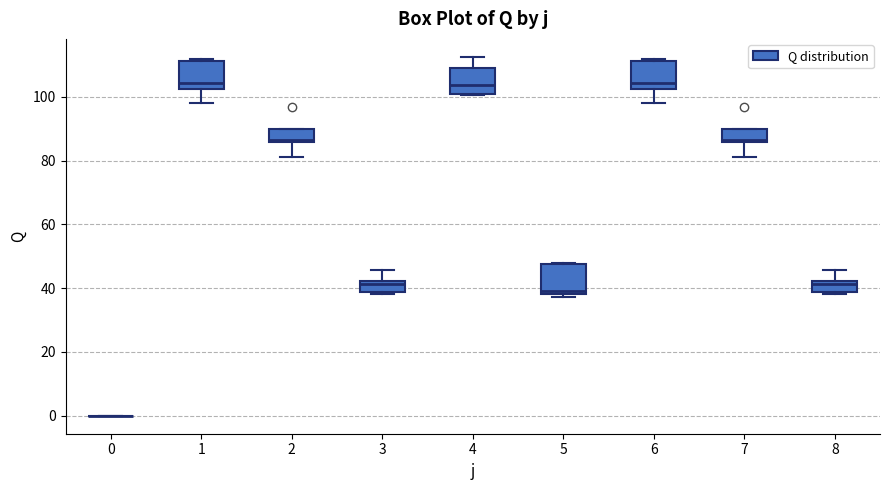

Reading left to right, read every box against the y-axis: the position of its median line, the range the box covers, and the ends of its whiskers. The values are not printed on the chart, so give them approximately, as read against the axis.

0: box collapsed to a line at 0, whiskers 0 to 0
1: median 104, box 102 to 112, whiskers 98 to 112
2: median 86 (just above the box's lower edge), box 86 to 90, whiskers 82 to 90
3: median 42 (just below the box's upper edge), box 38 to 42, whiskers 38 to 46
4: median 104, box 100 to 110, whiskers 100 to 112
5: median 40, box 38 to 48, whiskers 38 (just below the box's lower edge) to 48
6: median 104, box 102 to 112, whiskers 98 to 112
7: median 86 (just above the box's lower edge), box 86 to 90, whiskers 82 to 90
8: median 42 (just below the box's upper edge), box 38 to 42, whiskers 38 to 46